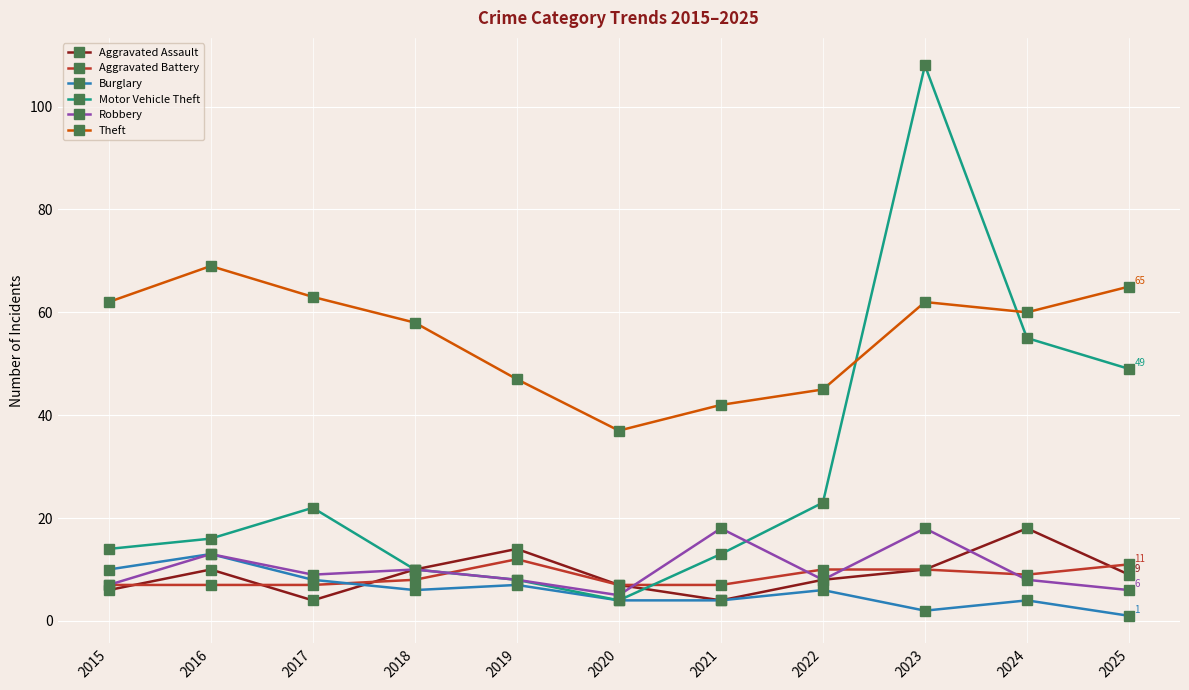

How many lines are shown in the chart?

6